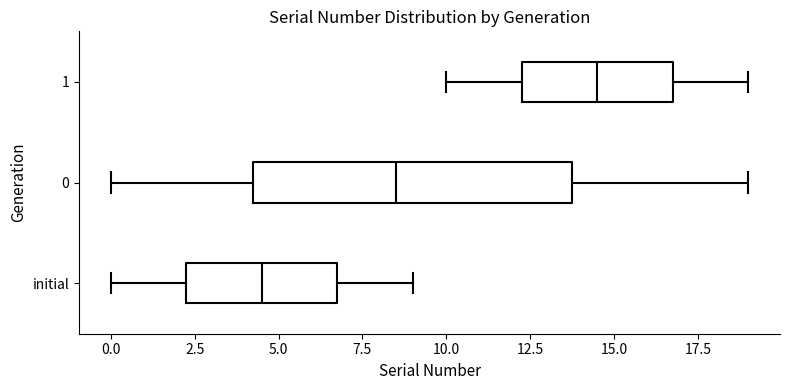

Where is the right edge of the box for 1 on the x-axis? The values are not printed on the chart, so give them approximately, as read against the axis.

17.0